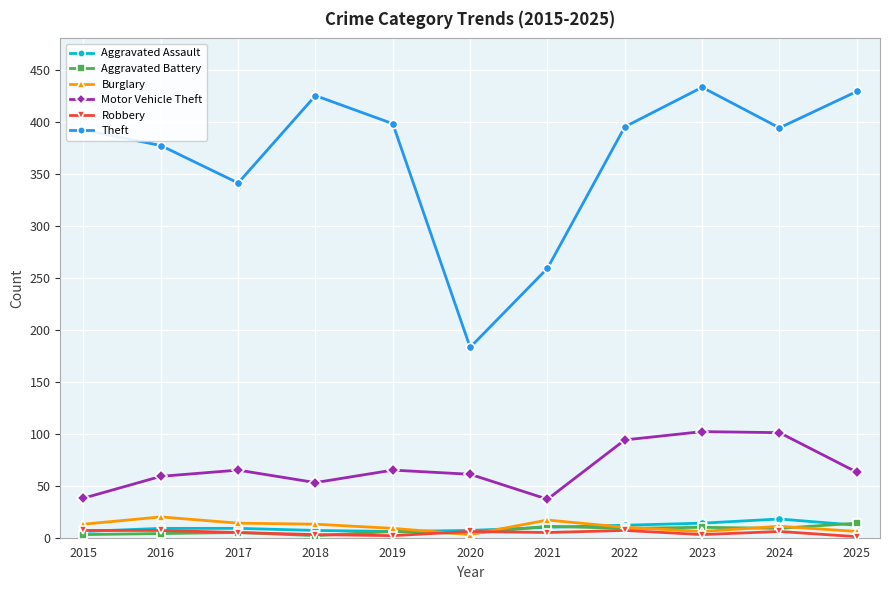

How many data points in Theft are less than 394?

5